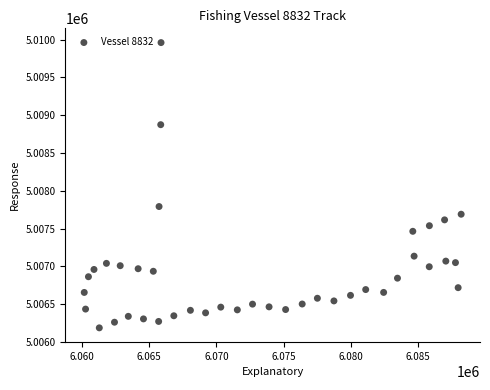

What Y value in the scatter plot is closest to 5008073?

5007791.3